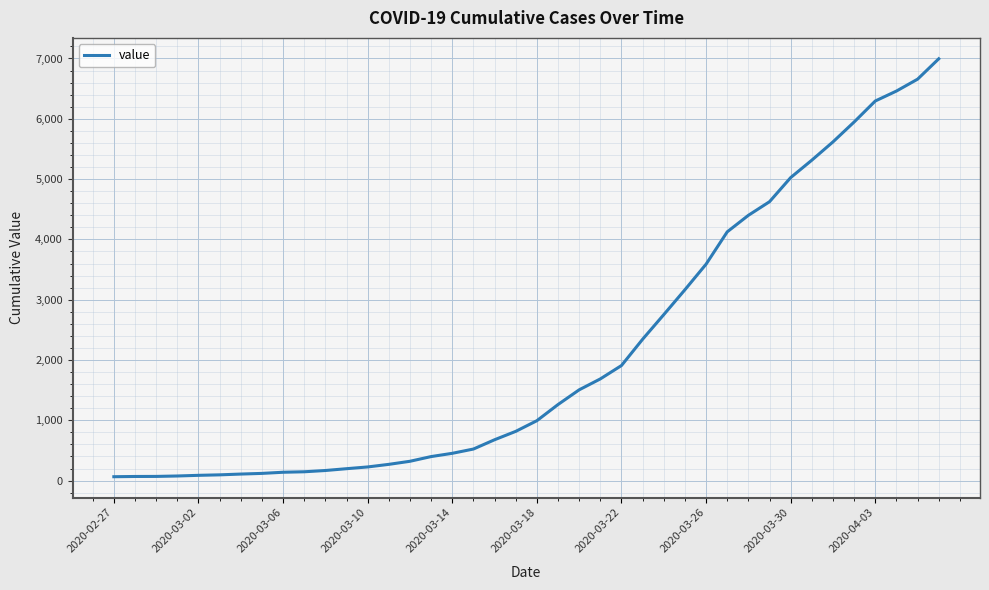

What is the greatest value displayed?

6995